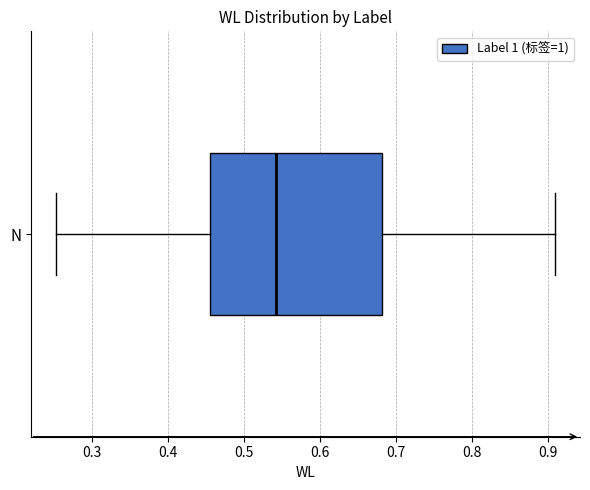

Transcribe this box plot: give where the median line is, the range the box spans, and where the two whiskers end, as read against the x-axis. The values are not printed on the chart, so give them approximately, as read against the axis.

median 0.54, box 0.46 to 0.68, whiskers 0.25 to 0.91